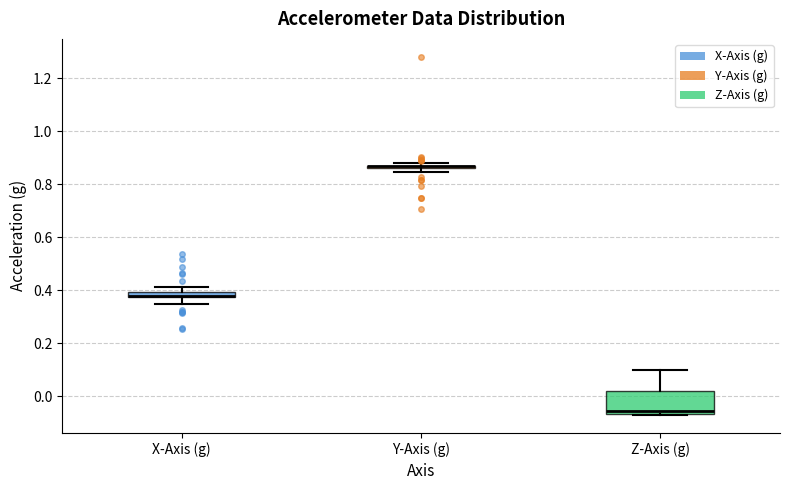

Which box is the tallest, from its lower edge to its upper edge?

Z-Axis (g)